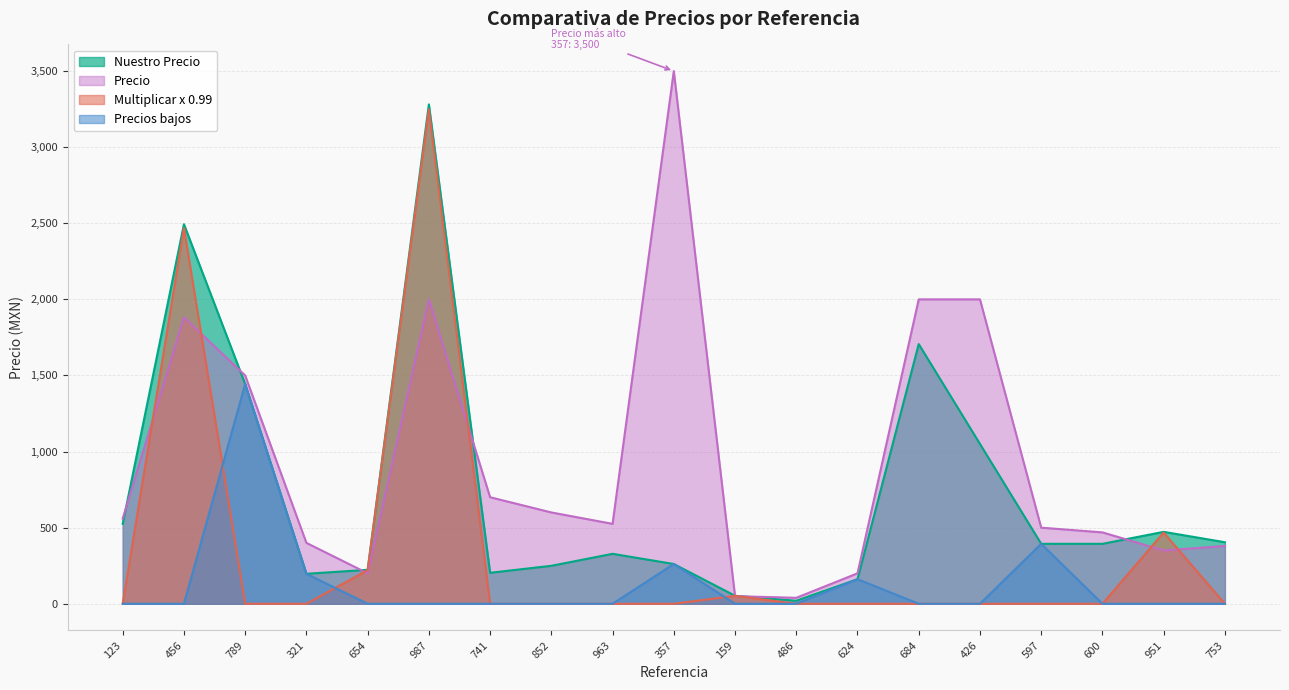

In Precio, how many points are higher than both neighbors (excluding endpoints)?

3